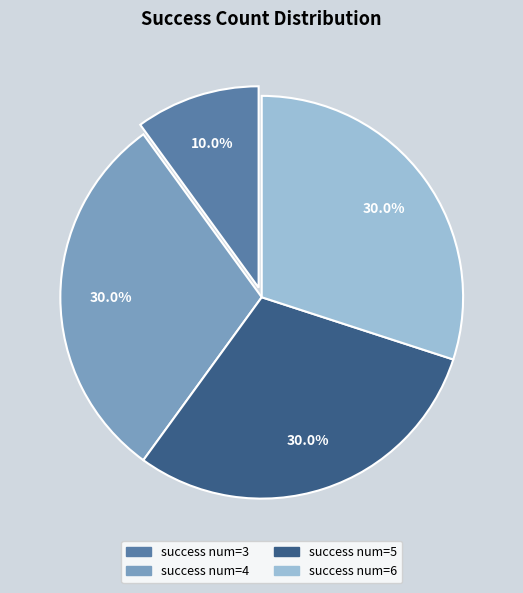

Does any single category account for the majority?

No